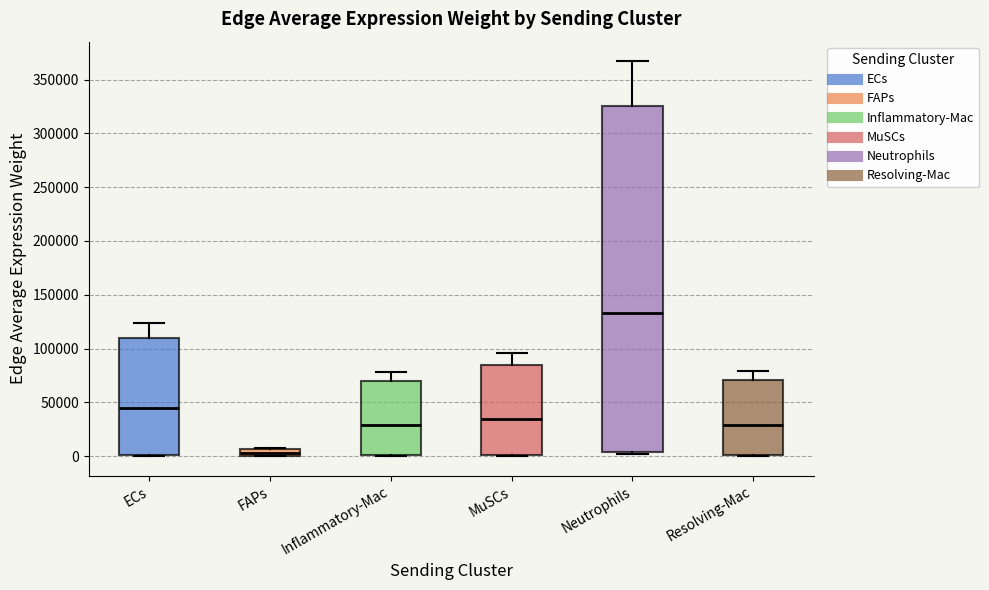

Where does the median line of the box for Neutrophils sit on the y-axis? The values are not printed on the chart, so give them approximately, as read against the axis.

135000